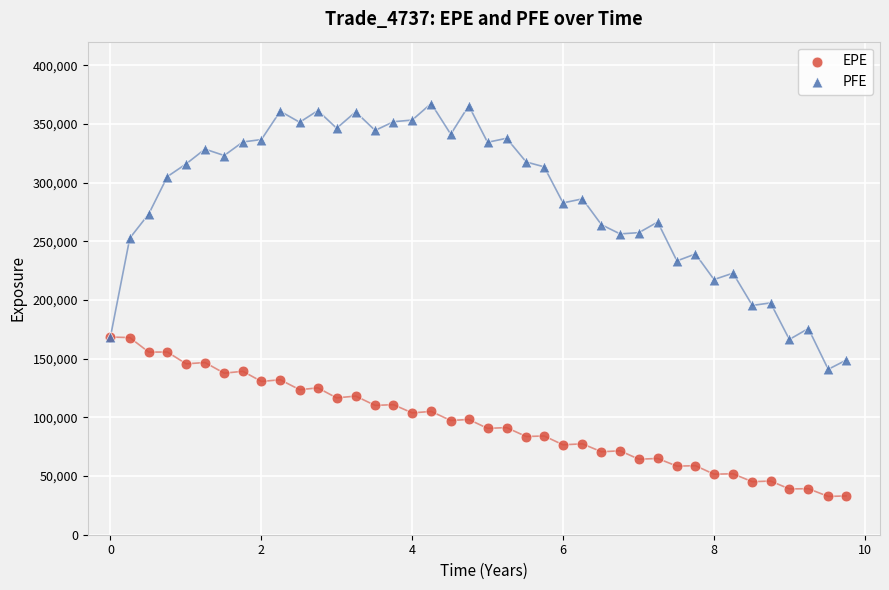

Which series contains the highest Y value?

PFE